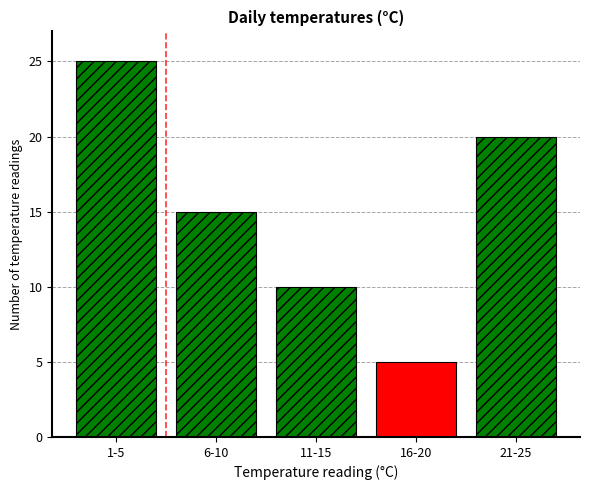

Reading right to left, extract all data points from this chart.

21-25=20	16-20=5	11-15=10	6-10=15	1-5=25